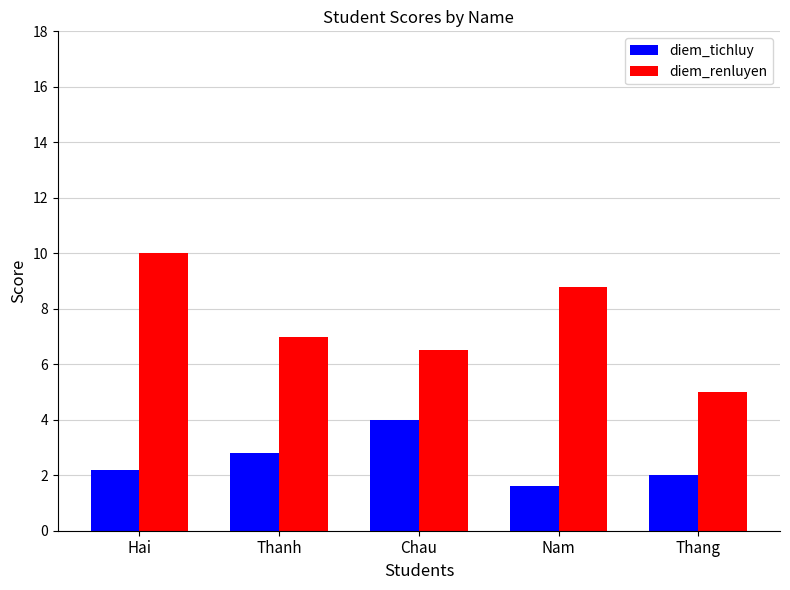

What position from the left is Hai?

1